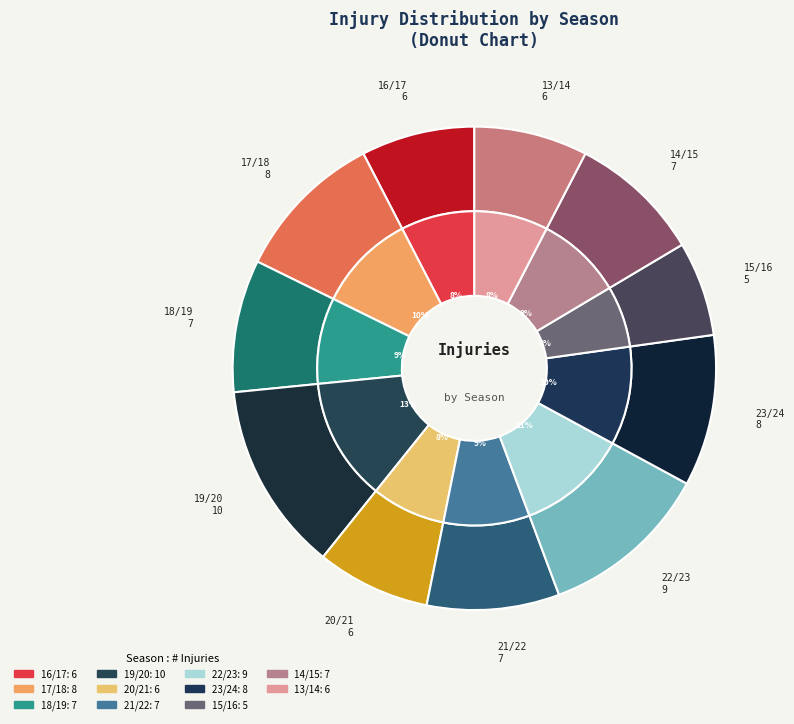

How many segments does this pie chart have?

11